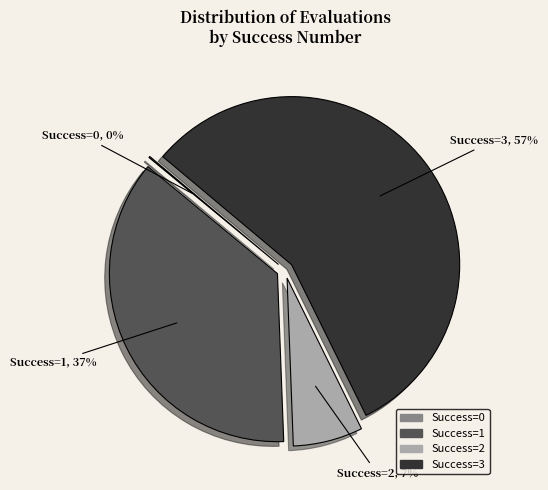

Does any single category account for the majority?

Yes